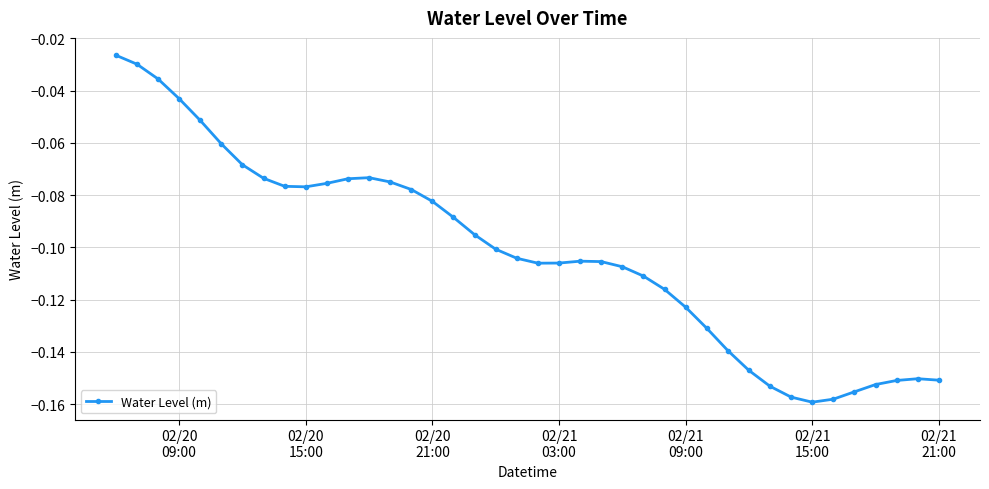

What is the difference between the maximum and minimum values?

0.1